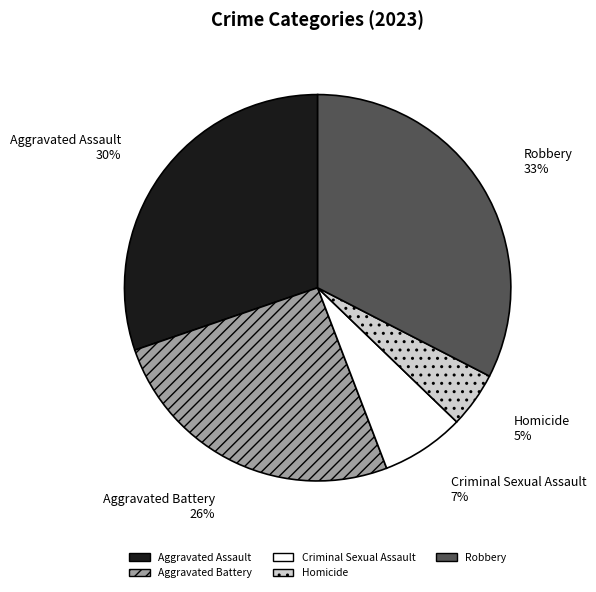

Rank the categories by value from highest to lowest.

Robbery, Aggravated Assault, Aggravated Battery, Criminal Sexual Assault, Homicide